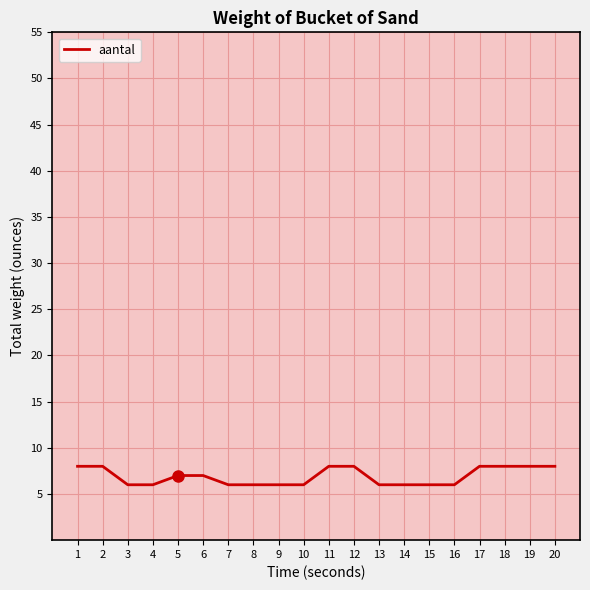

The chart shows a value of 1 at 7. True or false?

False